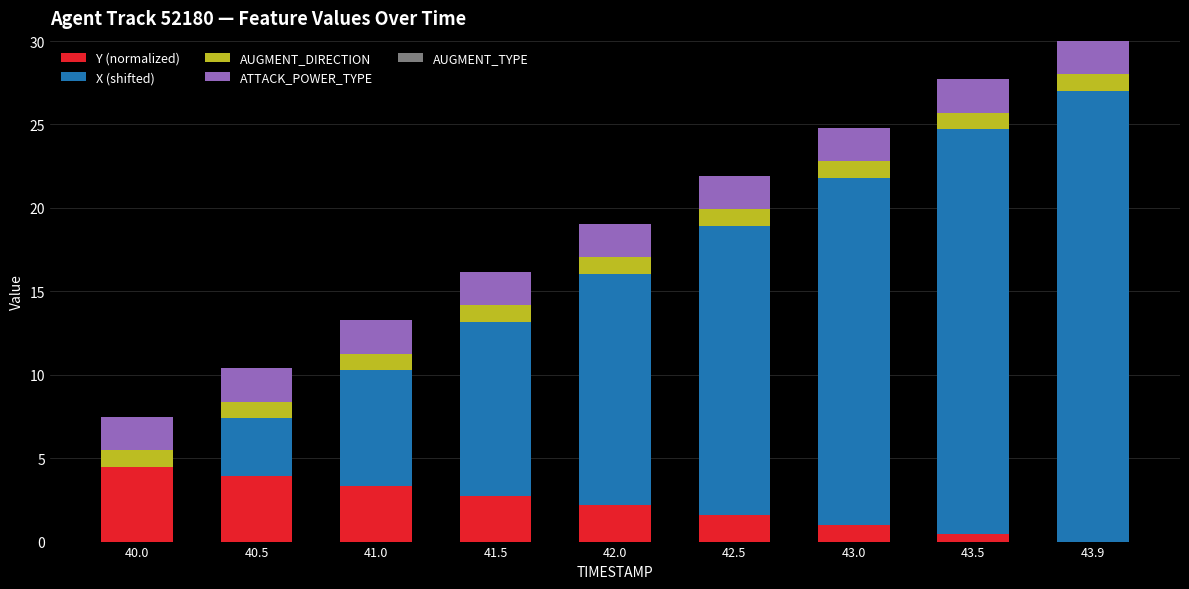

What is the highest value of the Y (normalized) series?

4.5